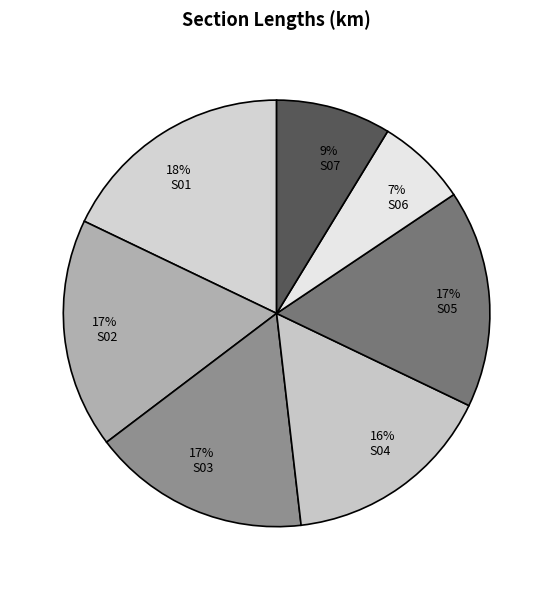

The S05 slice represents 17% of the pie. True or false?

True